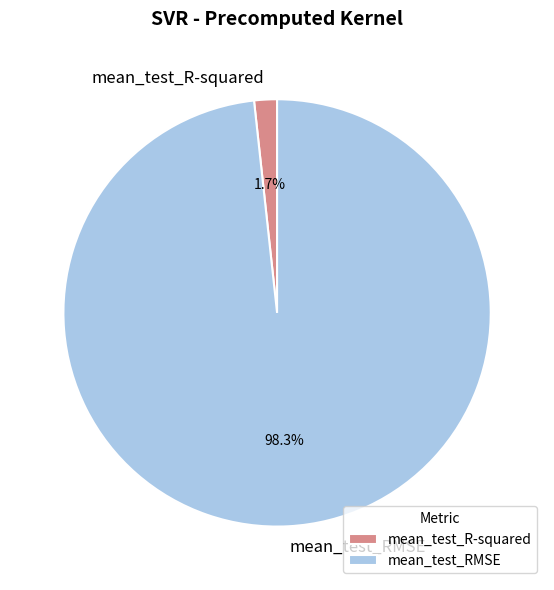

Does any single category account for the majority?

Yes